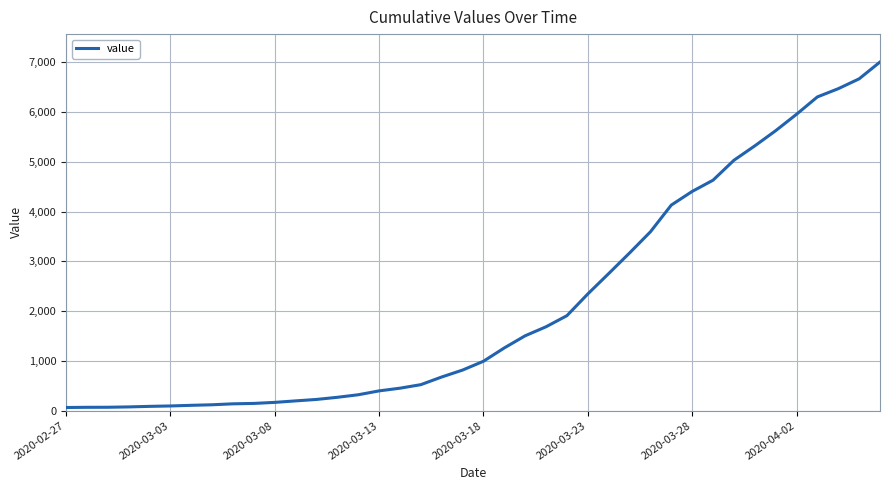

How many series are shown in this chart?

1